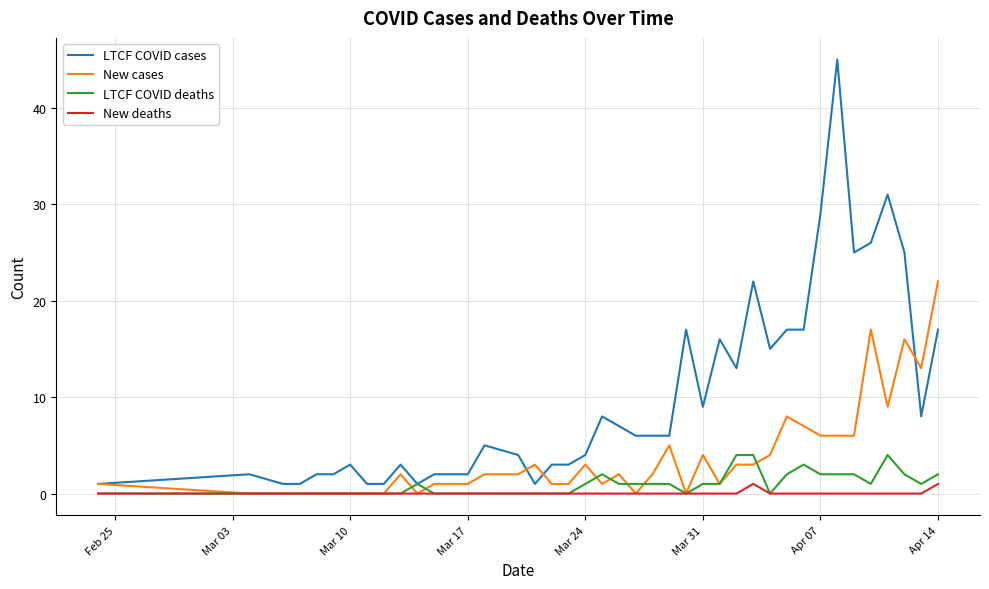

What is the average value of the LTCF COVID cases series?

10